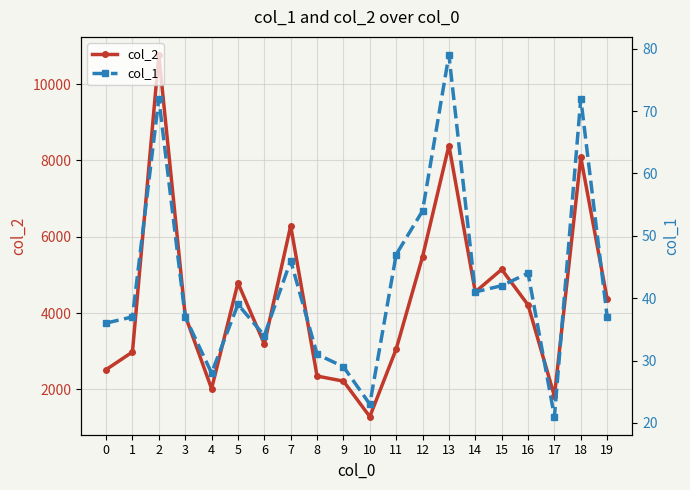

How many values in the col_2 series are below 4214?

10